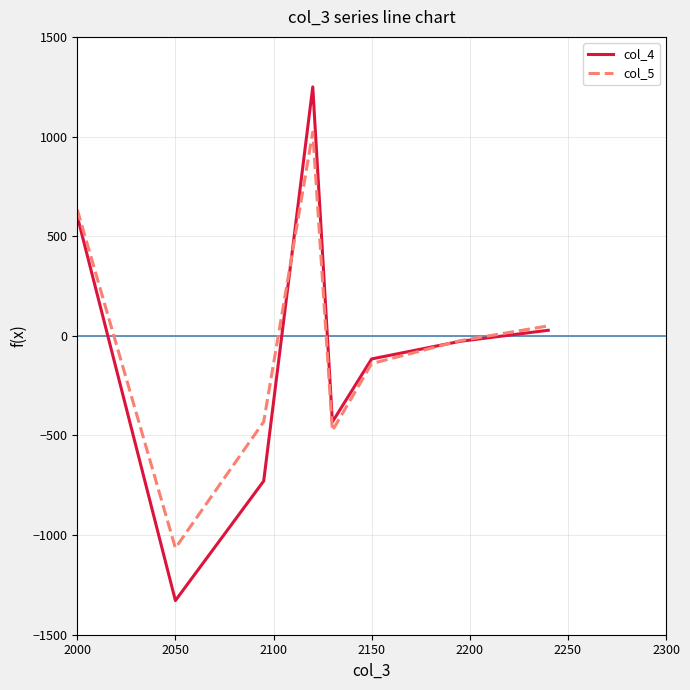

What are all the series names shown in the legend?

col_4, col_5